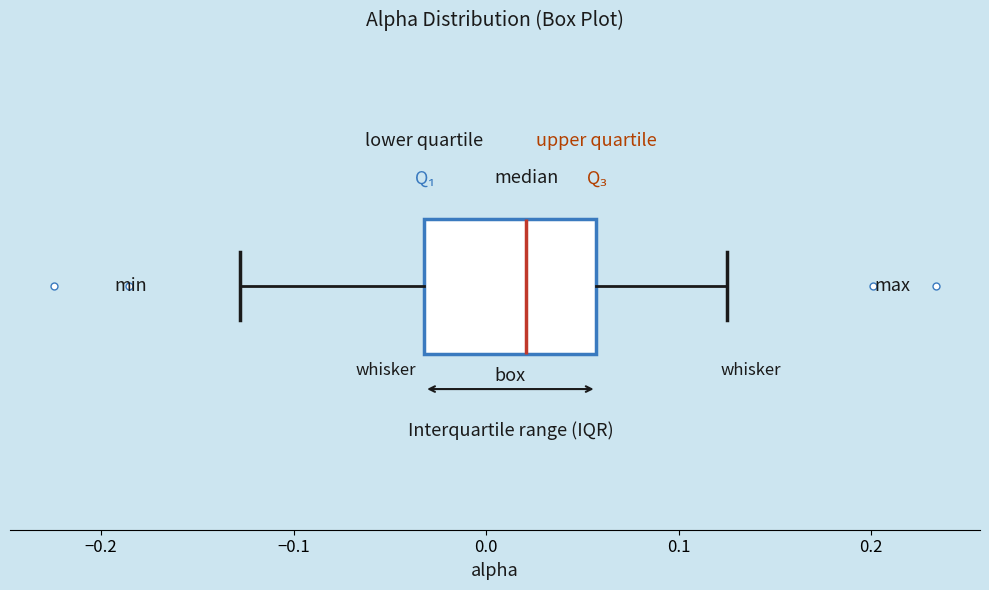

Where does the right whisker of the box end on the x-axis? The values are not printed on the chart, so give them approximately, as read against the axis.

0.13